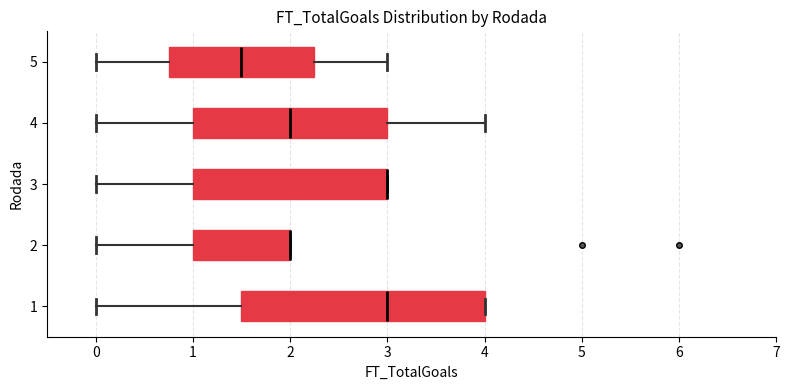

Which box is the widest, from its left edge to its right edge?

1